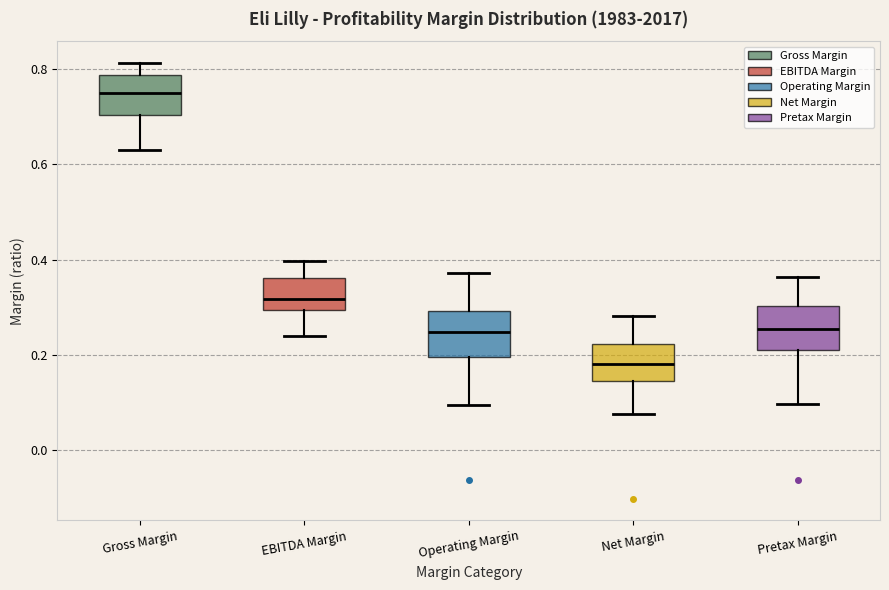

Reading left to right, transcribe this box plot: for each box, give where its median line is, the range the box spans, and where its two whiskers end, as read against the y-axis. The values are not printed on the chart, so give them approximately, as read against the axis.

Gross Margin: median 0.74, box 0.70 to 0.78, whiskers 0.64 to 0.82
EBITDA Margin: median 0.32, box 0.30 to 0.36, whiskers 0.24 to 0.40
Operating Margin: median 0.24, box 0.20 to 0.30, whiskers 0.10 to 0.38
Net Margin: median 0.18, box 0.14 to 0.22, whiskers 0.08 to 0.28
Pretax Margin: median 0.26, box 0.22 to 0.30, whiskers 0.10 to 0.36